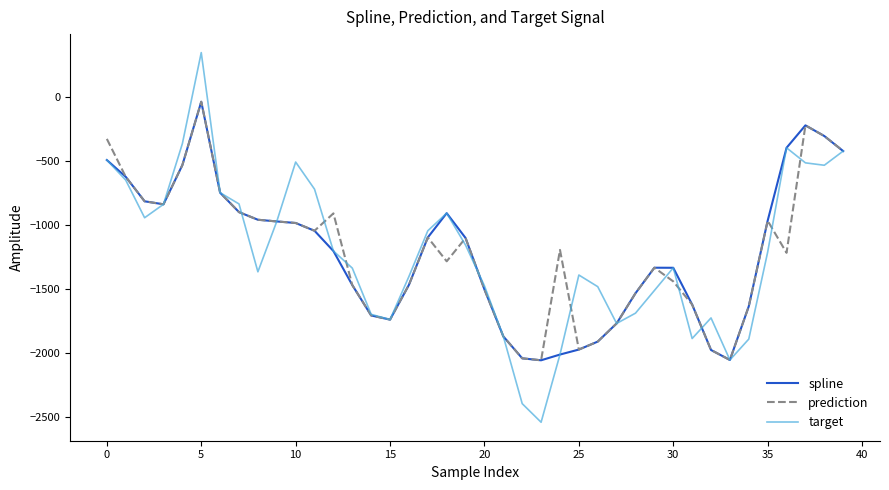

What is the smallest value displayed?

-2539.5